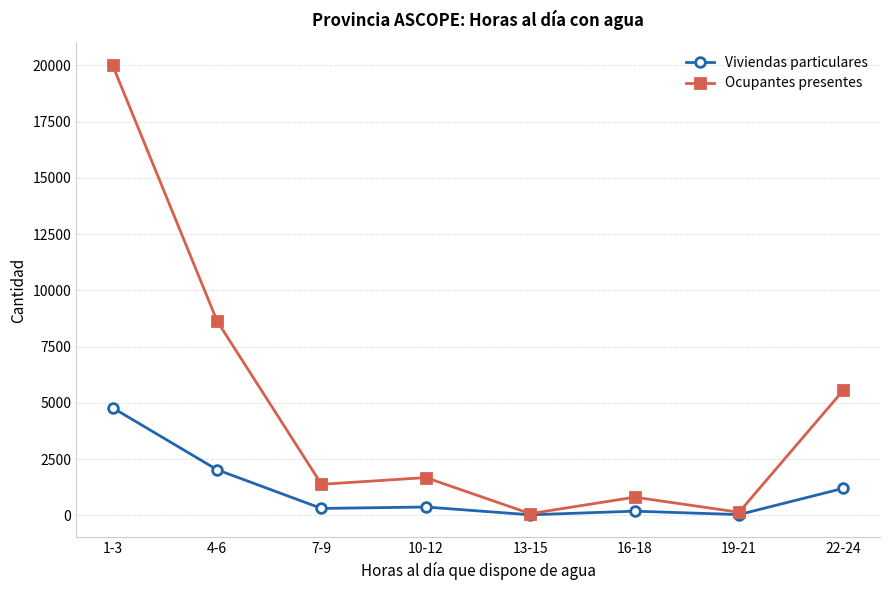

What is the sum of the Viviendas particulares values at 22-24 and 13-15?

1220